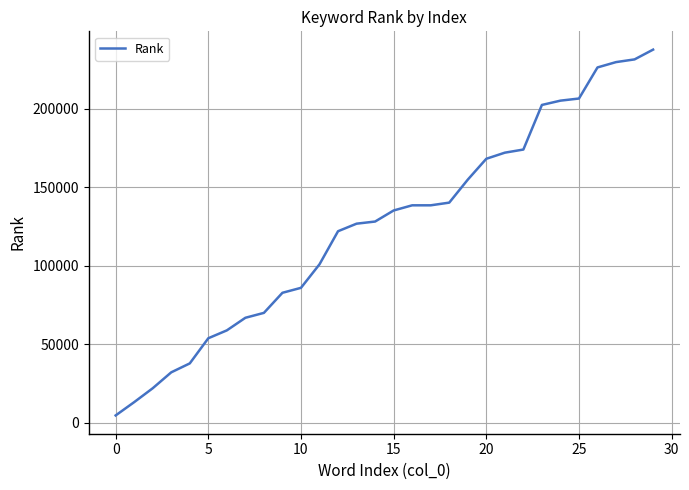

What is the maximum value shown in the chart?

237514